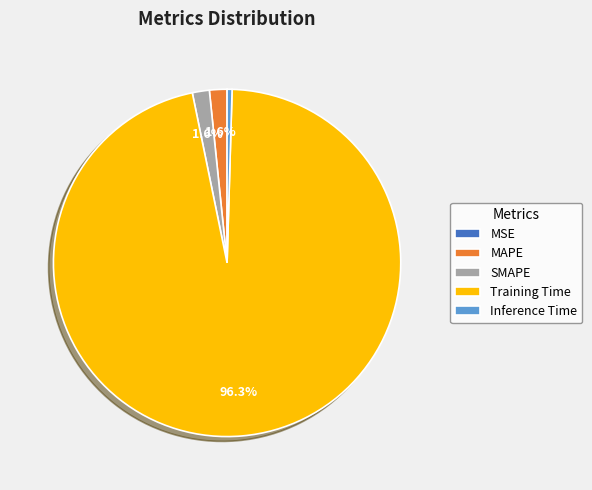

What percentage is the Training Time slice, to the nearest percent?

96%